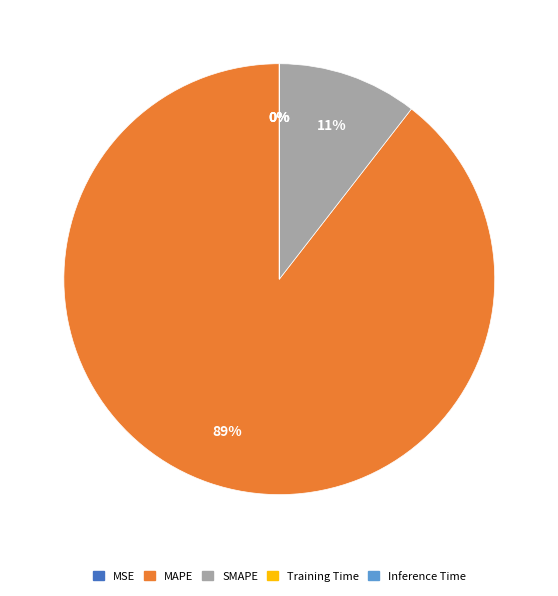

To the nearest percent, what percentage of the pie is SMAPE?

11%